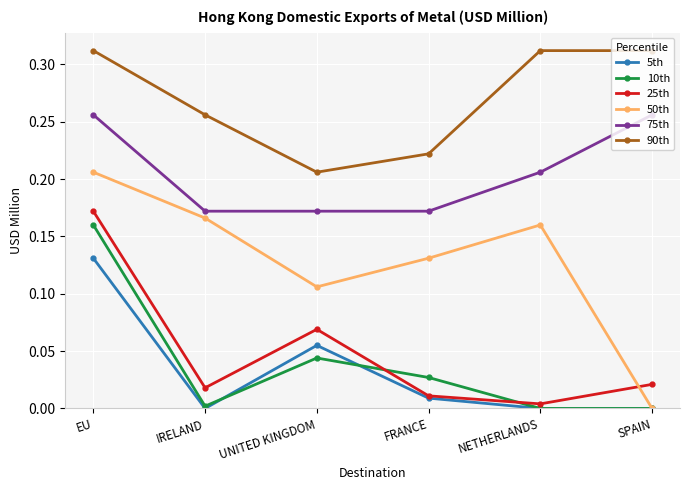

What are all the series names shown in the legend?

5th, 10th, 25th, 50th, 75th, 90th